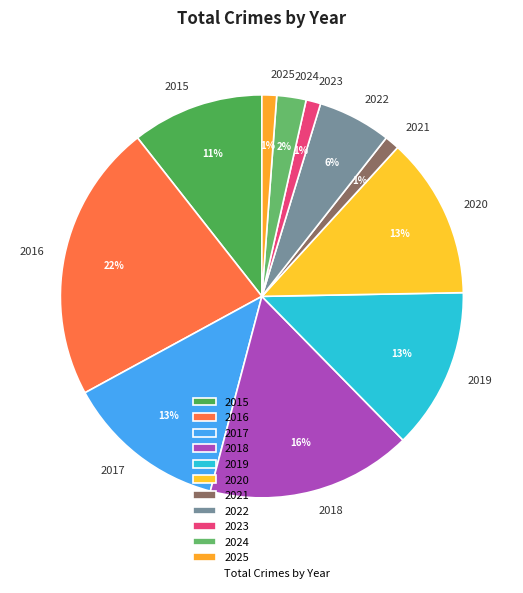

What percentage is the 2022 slice, to the nearest percent?

6%